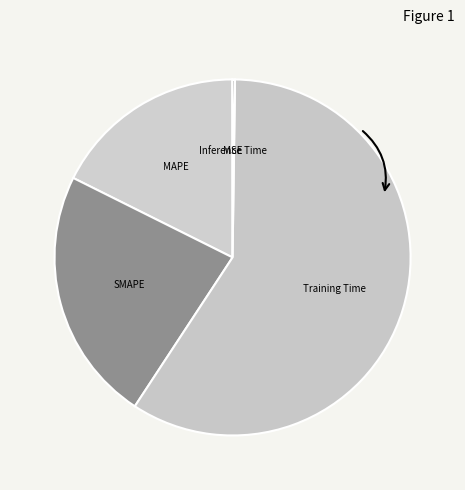

To the nearest percent, what is the average slice percentage?

20%